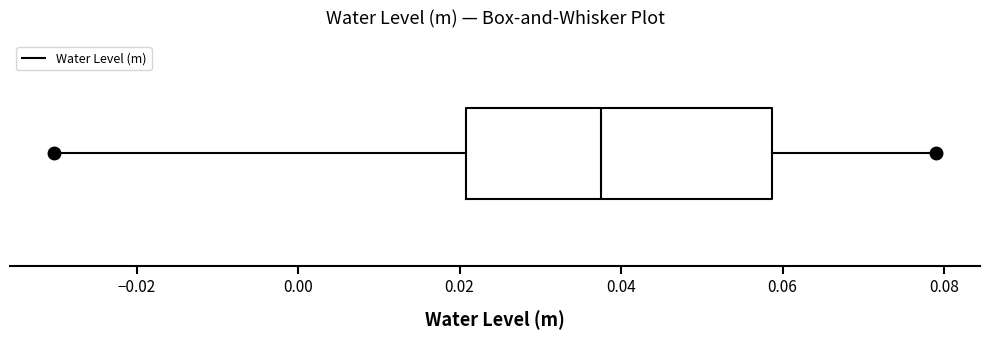

Read this box plot against the x-axis: the position of the median line, the range covered by the box, and the ends of both whiskers. The values are not printed on the chart, so give them approximately, as read against the axis.

median 0.038, box 0.020 to 0.058, whiskers -0.030 to 0.080